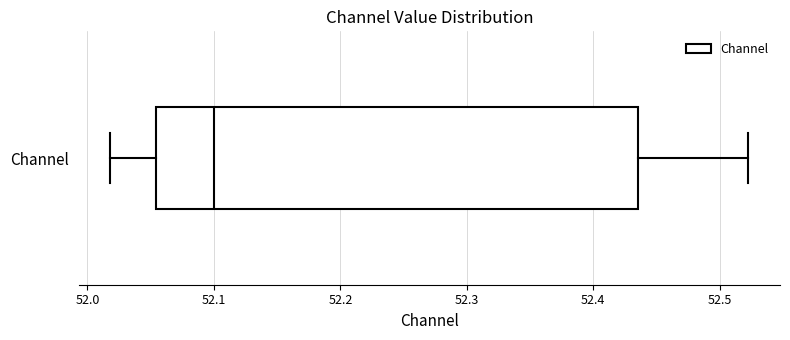

Transcribe this box plot: give where the median line is, the range the box spans, and where the two whiskers end, as read against the x-axis. The values are not printed on the chart, so give them approximately, as read against the axis.

median 52.10, box 52.05 to 52.44, whiskers 52.02 to 52.52